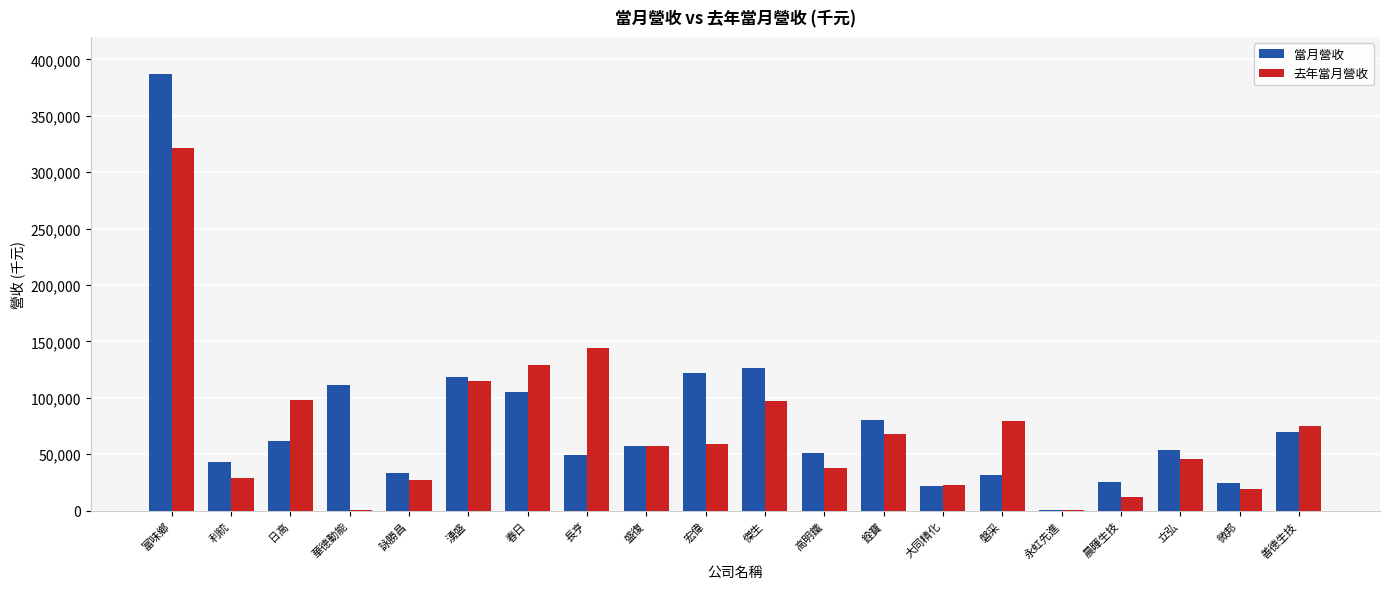

True or false: 去年當月營收 has a value of 26044 at 宏偉.

False